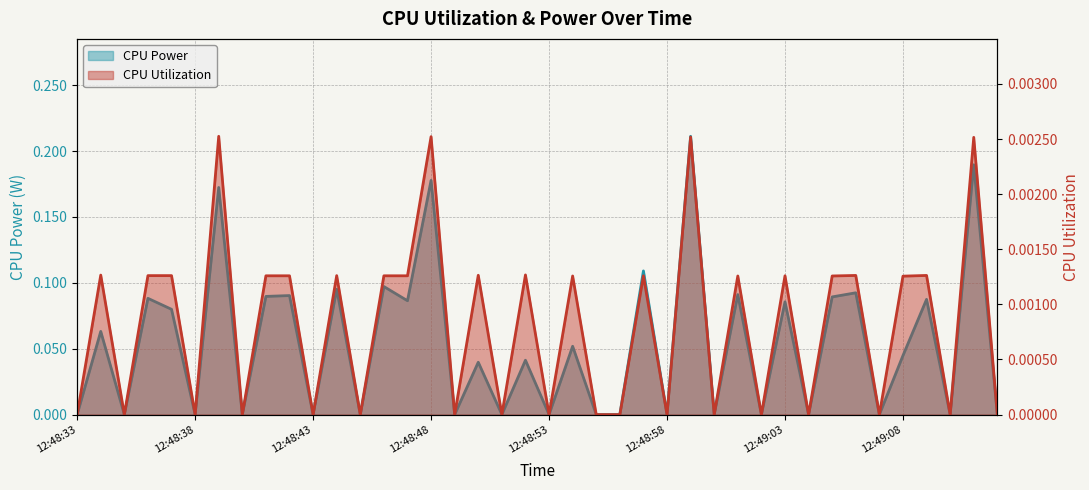

Which category has the highest value across all series?

12:48:59